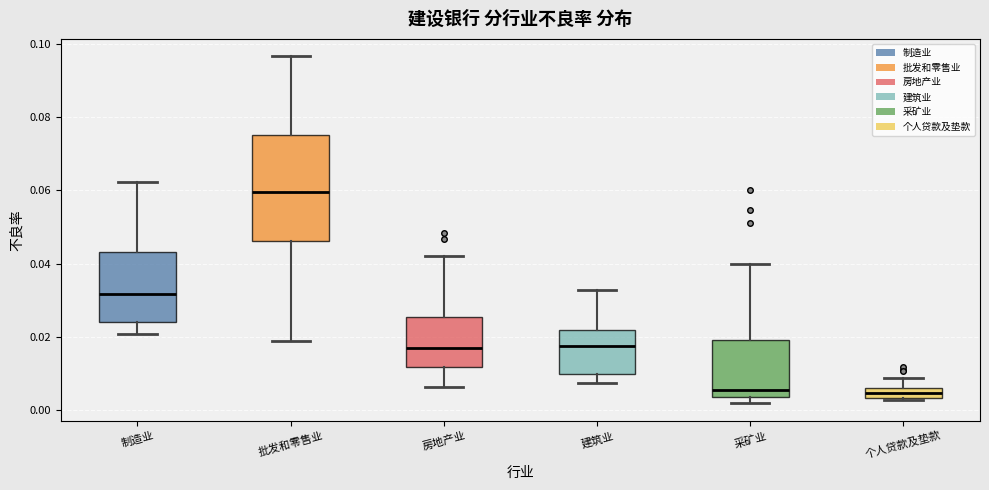

Where does the upper whisker of the box for 房地产业 end on the y-axis? The values are not printed on the chart, so give them approximately, as read against the axis.

0.042